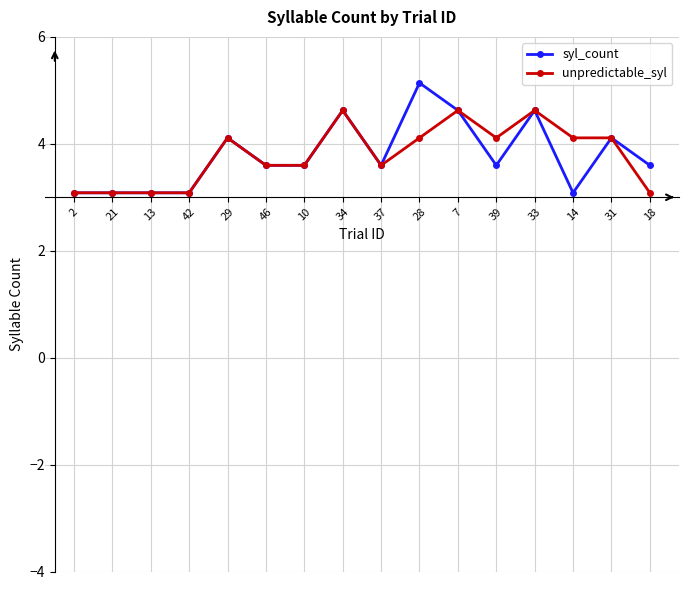

Does the chart display data point markers on the line(s)?

Yes